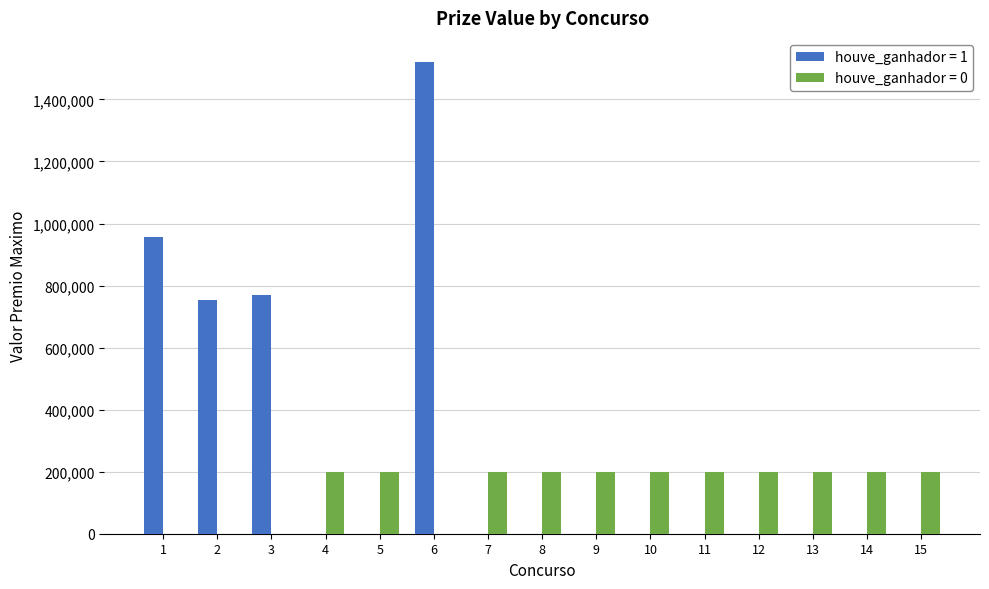

Which series has the largest total across all categories?

houve_ganhador = 1